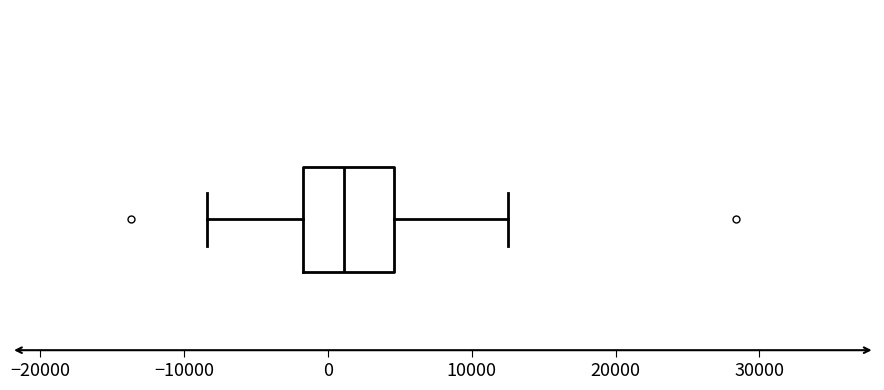

Transcribe this box plot: give where the median line is, the range the box spans, and where the two whiskers end, as read against the x-axis. The values are not printed on the chart, so give them approximately, as read against the axis.

median 1000, box -2000 to 5000, whiskers -8000 to 13000